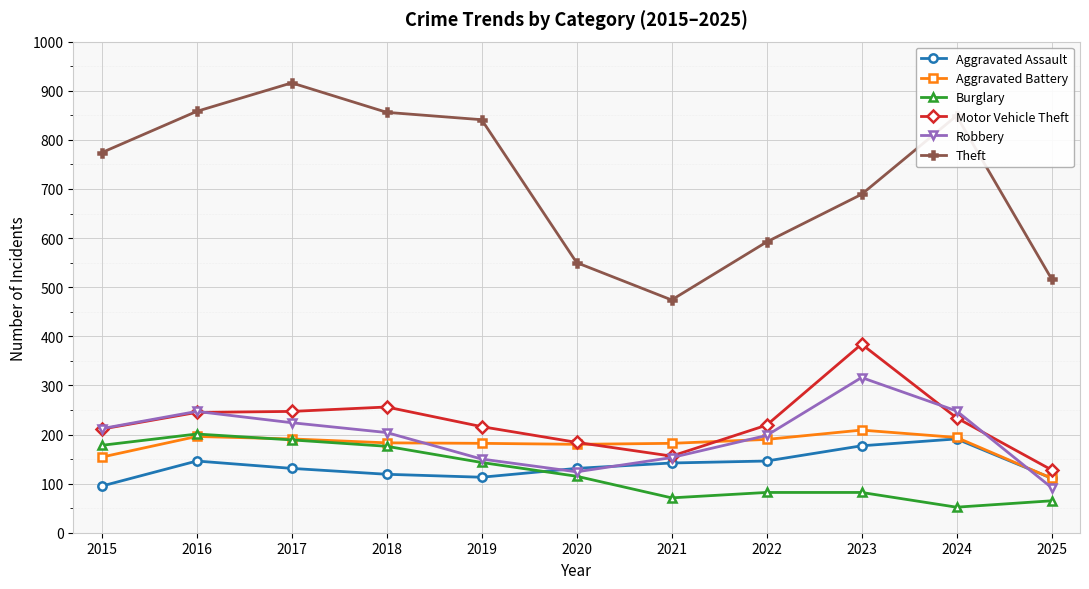

True or false: Robbery and Motor Vehicle Theft cross at least once.

True